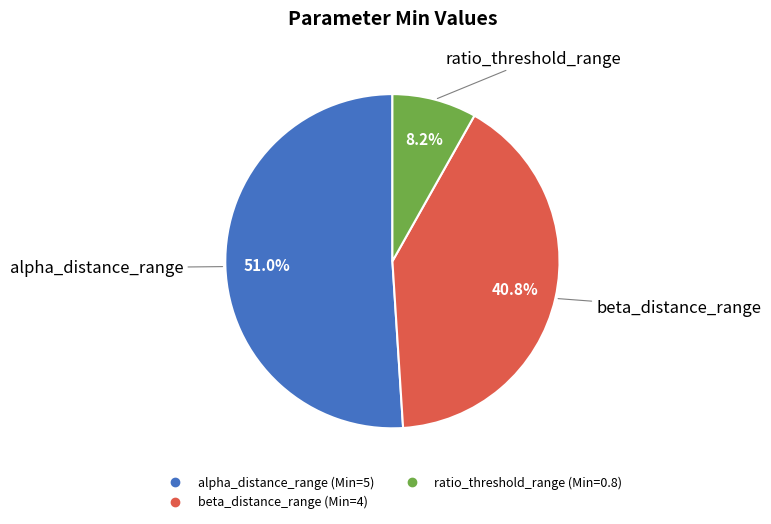

Does any single category account for the majority?

Yes